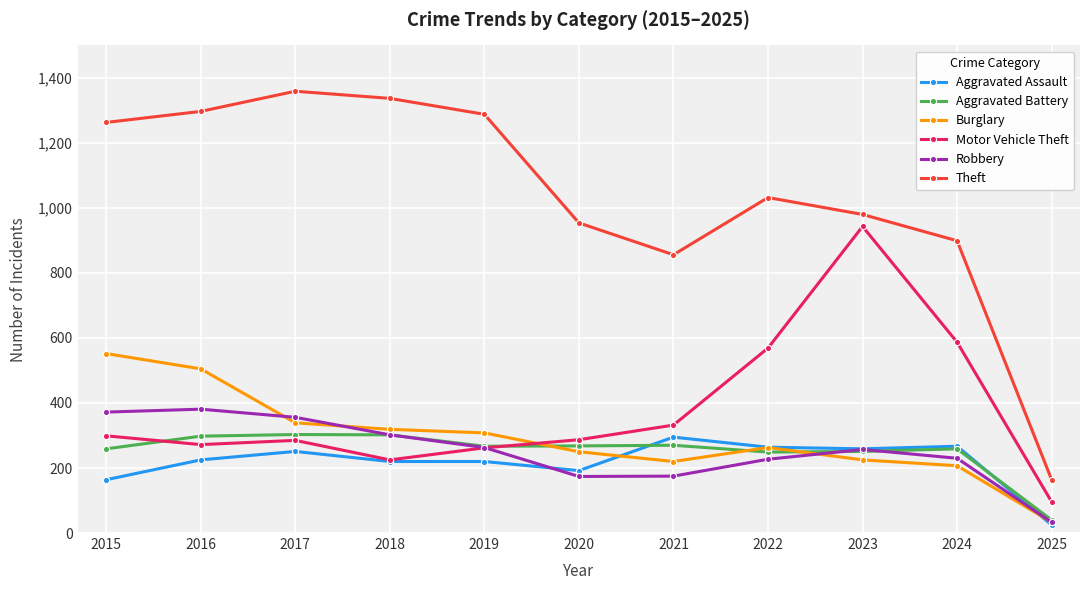

True or false: Burglary and Aggravated Battery intersect in this chart.

True